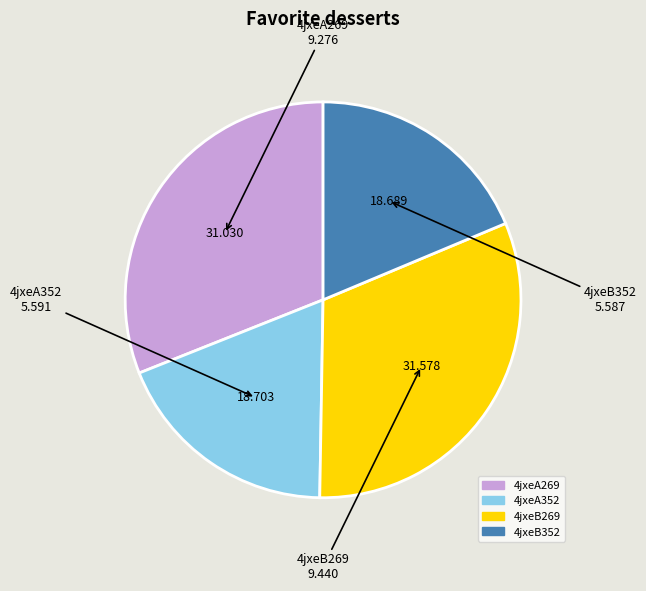

Is there any slice that represents more than half of the pie?

No